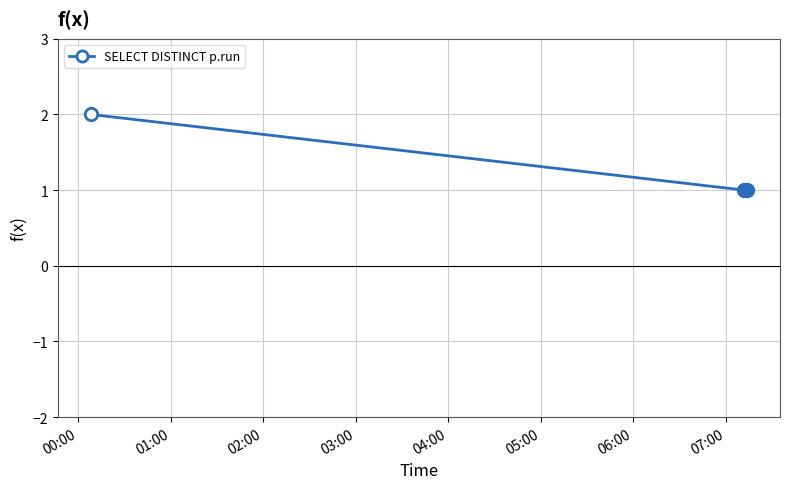

What is the sum of all values?

4